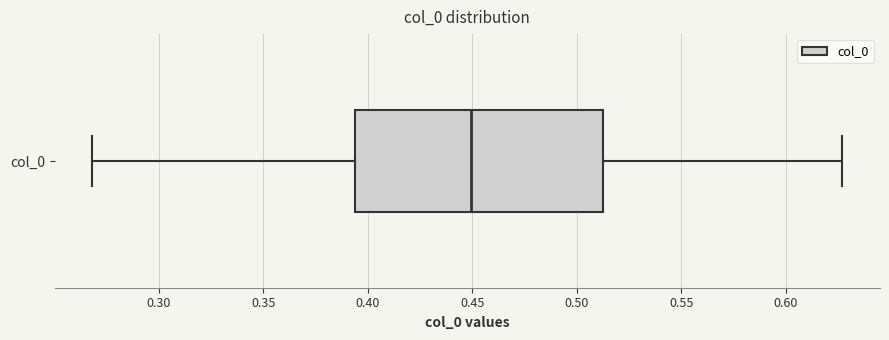

Where does the median line of the box for col_0 sit on the x-axis? The values are not printed on the chart, so give them approximately, as read against the axis.

0.450